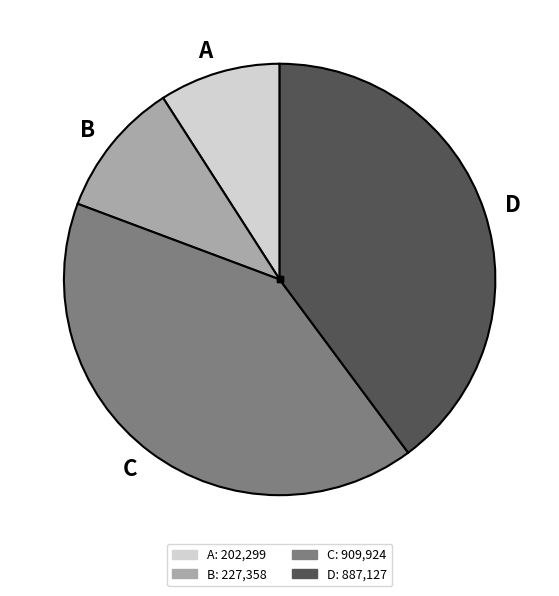

How many segments does this pie chart have?

4